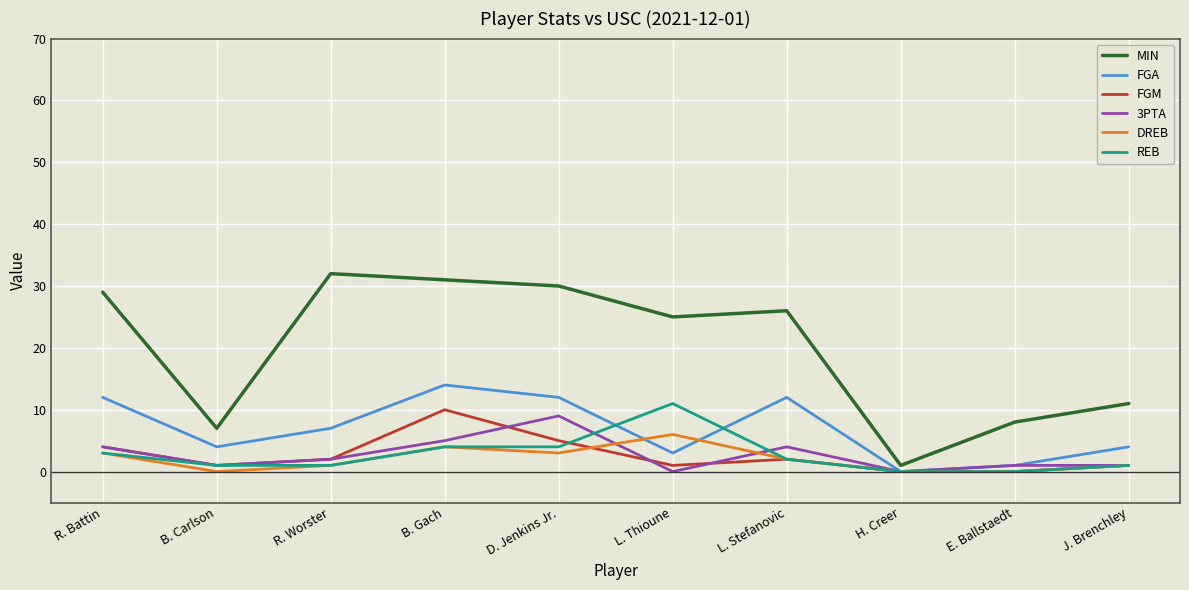

What is the approximate value of 3PTA at J. Brenchley?

1